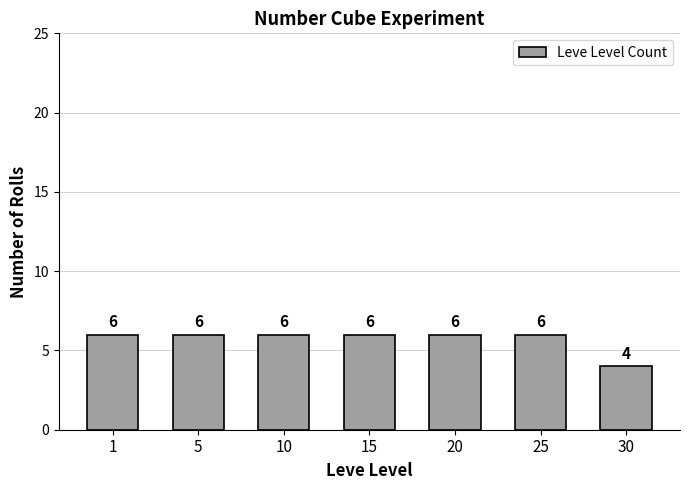

Reading left to right, what are all the values shown in this chart?

1=6	5=6	10=6	15=6	20=6	25=6	30=4